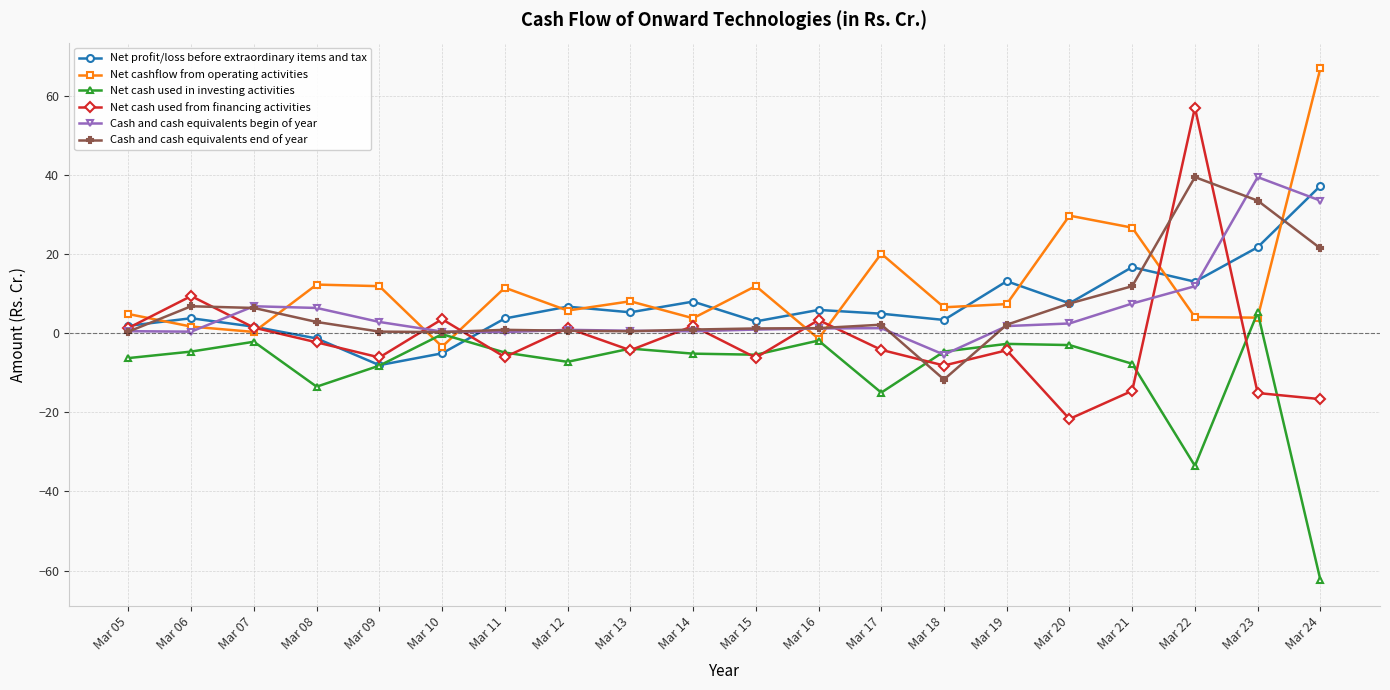

Which series ends up on top after the final intersection of Net cashflow from operating activities and Net cash used from financing activities?

Net cashflow from operating activities